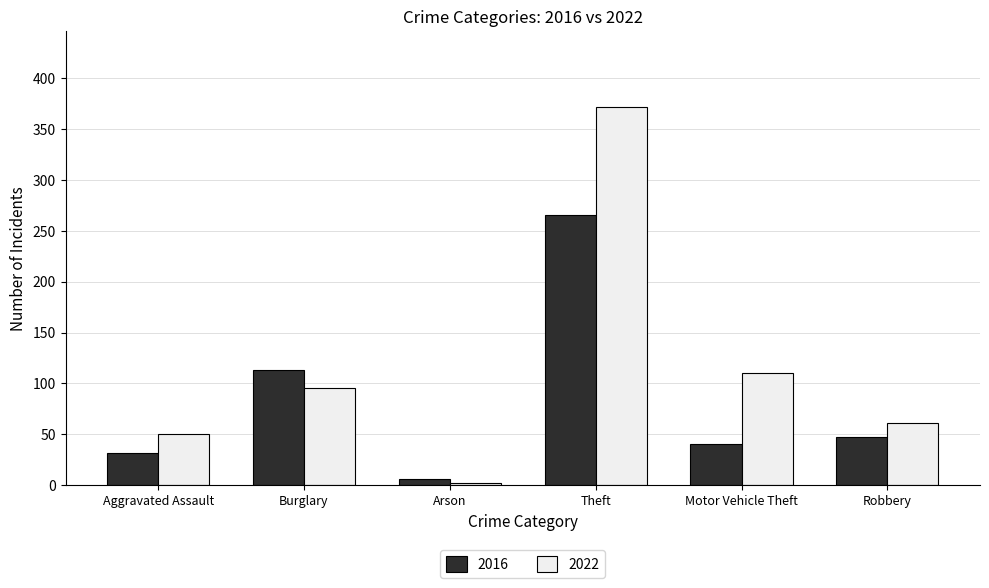

What is the difference between the 2016 values at Aggravated Assault and Theft?

234